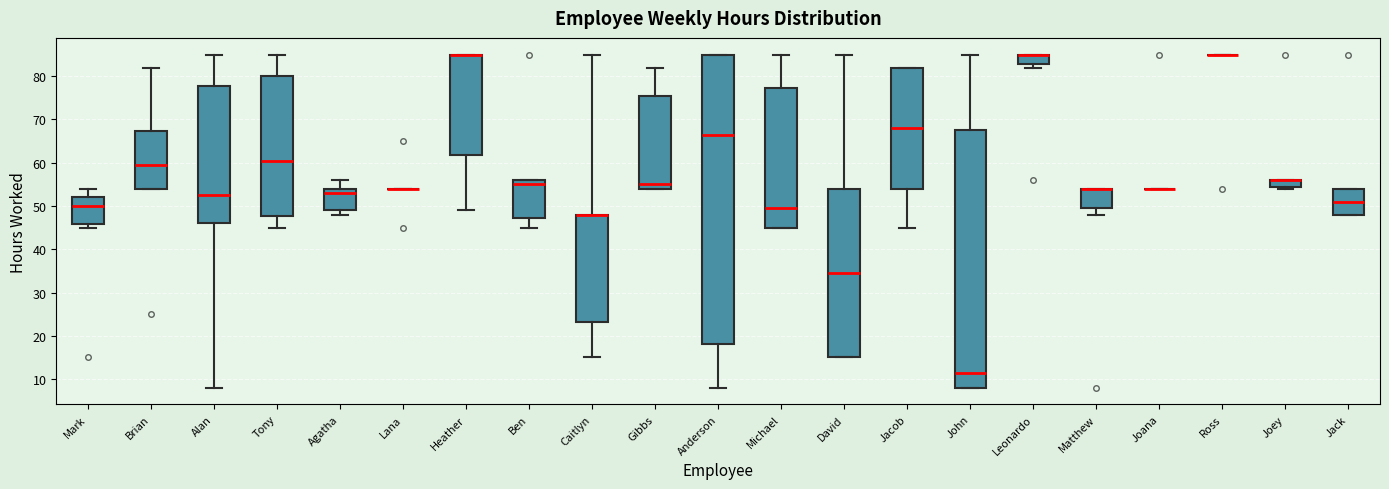

Reading left to right, transcribe this box plot: for each box, give where its median line is, the range the box spans, and where its two whiskers end, as read against the y-axis. The values are not printed on the chart, so give them approximately, as read against the axis.

Mark: median 50, box 46 to 52, whiskers 45 to 54
Brian: median 60, box 54 to 67, whiskers 54 to 82
Alan: median 53, box 46 to 78, whiskers 8 to 85
Tony: median 61, box 48 to 80, whiskers 45 to 85
Agatha: median 53, box 49 to 54, whiskers 48 to 56
Lana: box collapsed to a line at 54, whiskers 54 to 54
Heather: median 85 (drawn on the box's upper edge), box 62 to 85, whiskers 49 to 85
Ben: median 55, box 47 to 56, whiskers 45 to 56
Caitlyn: median 48 (drawn on the box's upper edge), box 23 to 48, whiskers 15 to 85
Gibbs: median 55, box 54 to 76, whiskers 54 to 82
Anderson: median 67, box 18 to 85, whiskers 8 to 85
Michael: median 50, box 45 to 77, whiskers 45 to 85
David: median 35, box 15 to 54, whiskers 15 to 85
Jacob: median 68, box 54 to 82, whiskers 45 to 82
John: median 12, box 8 to 68, whiskers 8 to 85
Leonardo: median 85 (drawn on the box's upper edge), box 83 to 85, whiskers 82 to 85
Matthew: median 54 (drawn on the box's upper edge), box 50 to 54, whiskers 48 to 54
Joana: box collapsed to a line at 54, whiskers 54 to 54
Ross: box collapsed to a line at 85, whiskers 85 to 85
Joey: median 56 (drawn on the box's upper edge), box 55 to 56, whiskers 54 to 56
Jack: median 51, box 48 to 54, whiskers 48 to 54